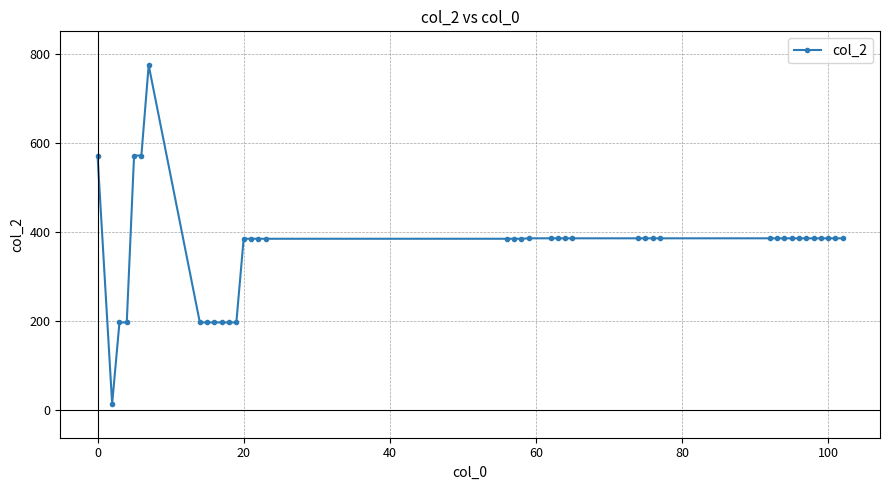

What is the average value?

362